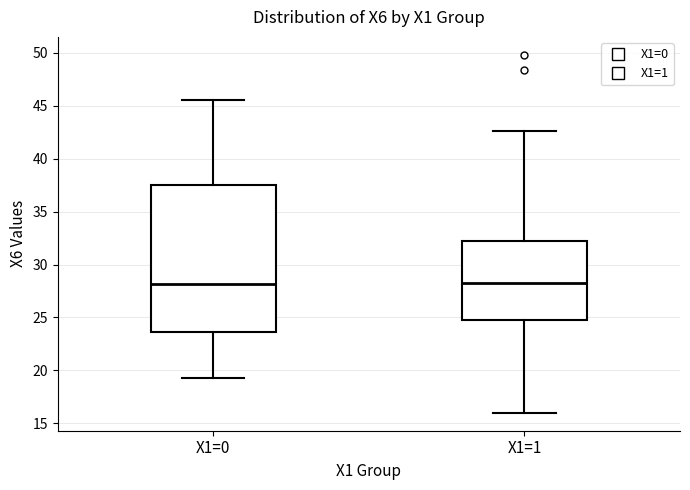

Where does the median line of the box for X1=0 sit on the y-axis? The values are not printed on the chart, so give them approximately, as read against the axis.

28.0